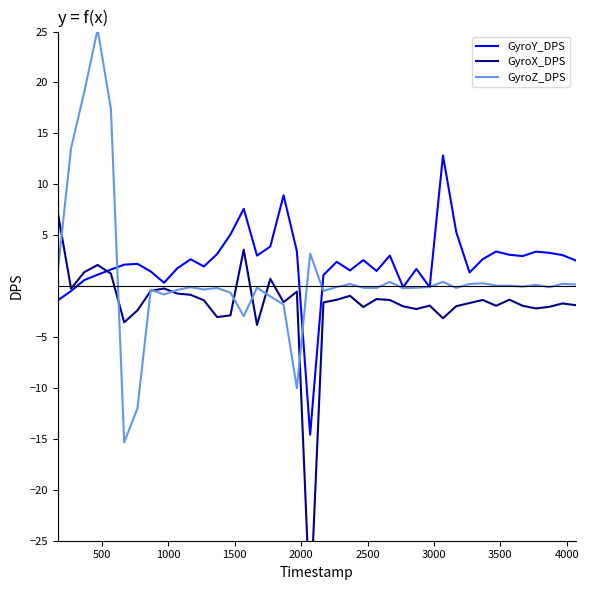

What is the minimum value for GyroZ_DPS?

-15.3